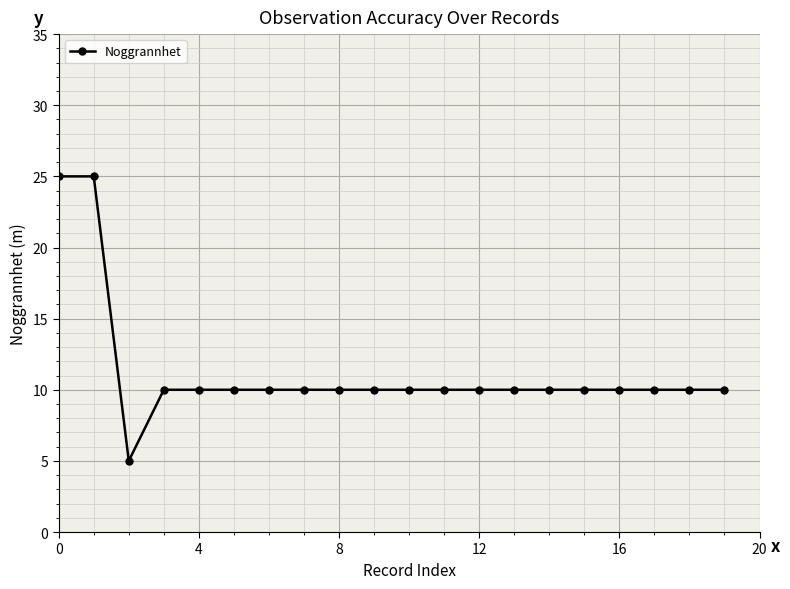

Reading left to right, transcribe all the data shown in this chart.

25	25	5	10	10	10	10	10	10	10	10	10	10	10	10	10	10	10	10	10